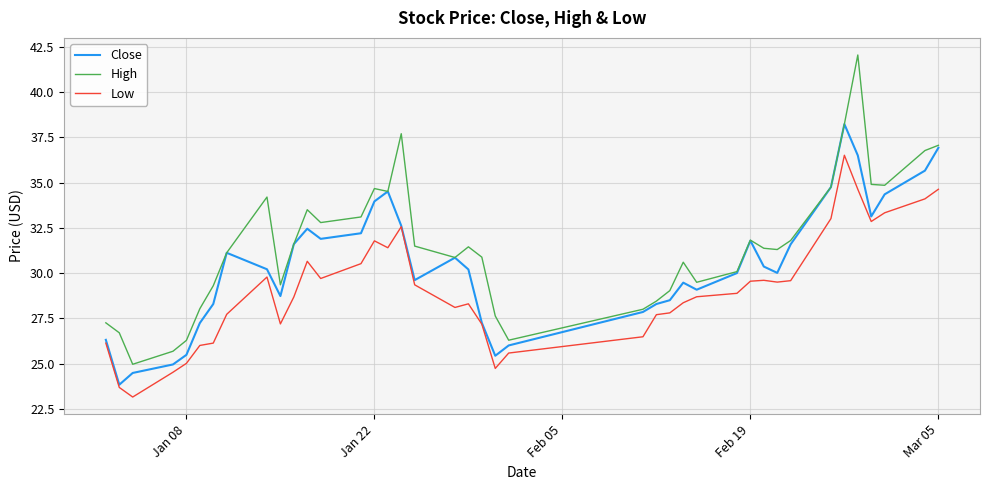

True or false: High has more than 0 points higher than both neighbors.

True